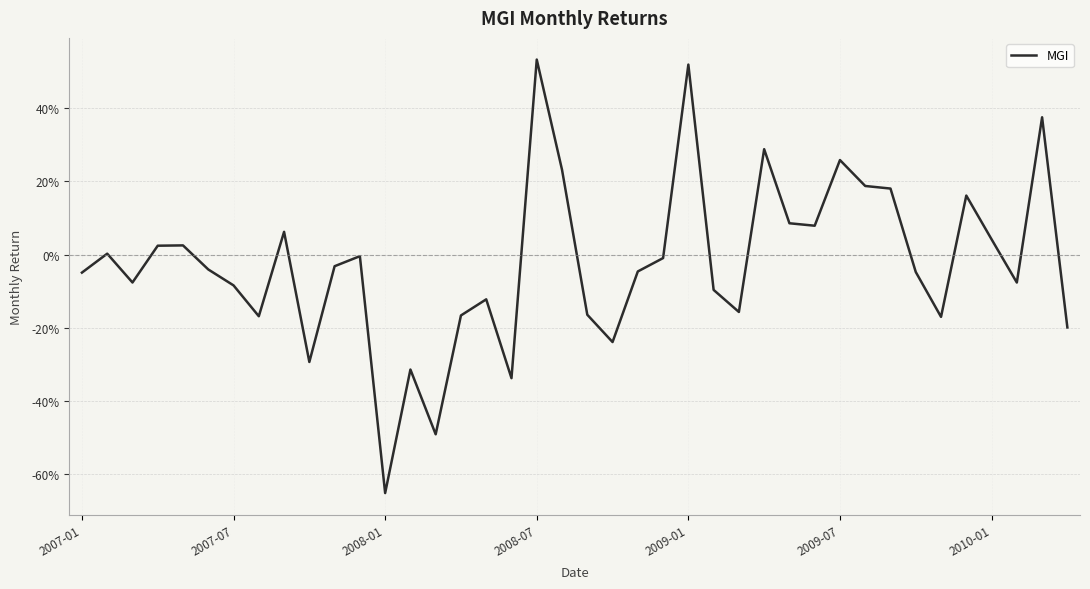

True or false: there are more than 0 points higher than both neighbors.

True